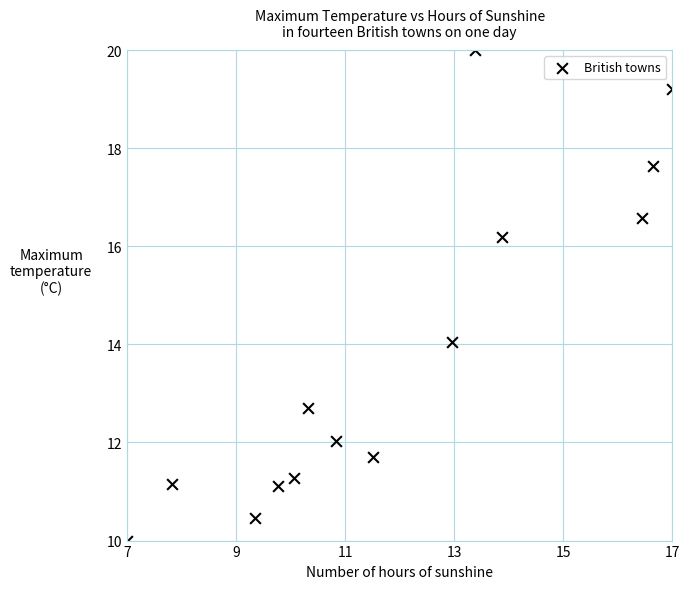

What is the range of X values (max minus min)?

10.0